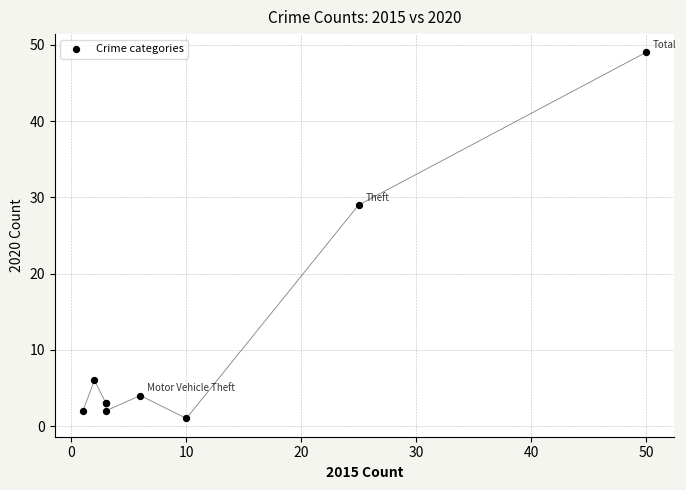

What Y value in the scatter plot is closest to 25?

29